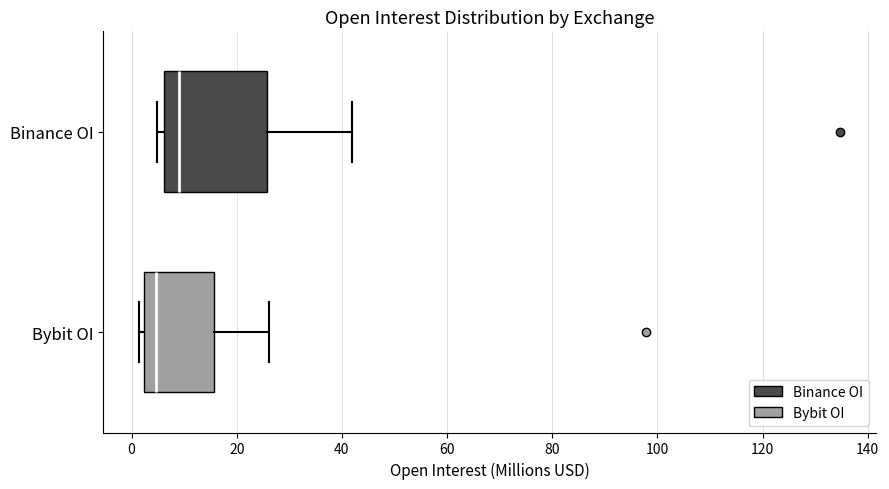

Reading bottom to top, transcribe this box plot: for each box, give where its median line is, the range the box spans, and where its two whiskers end, as read against the x-axis. The values are not printed on the chart, so give them approximately, as read against the axis.

Bybit OI: median 4, box 2 to 16, whiskers 2 (just left of the box's left edge) to 26
Binance OI: median 10, box 6 to 26, whiskers 4 to 42